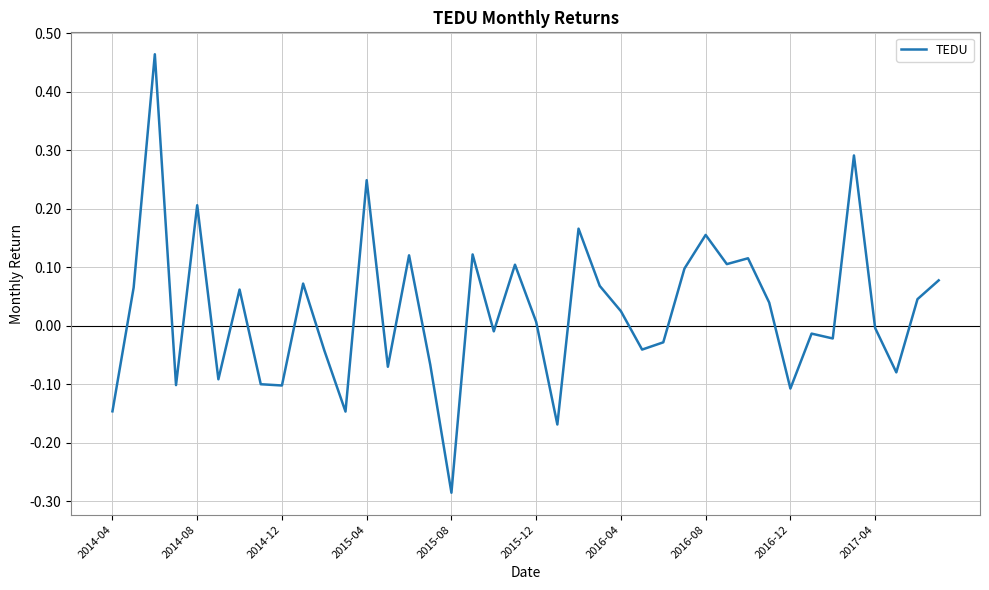

The chart shows a value of -0.2 at 2014-04. True or false?

False